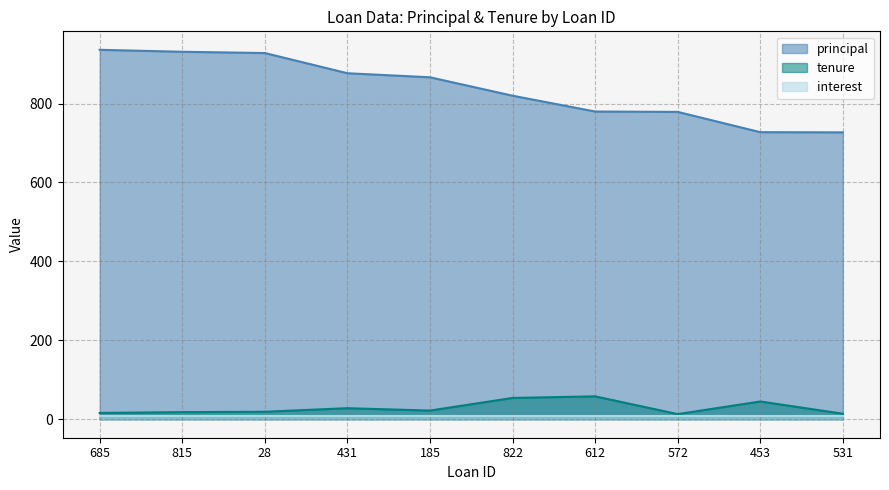

What position from the right is 28?

8